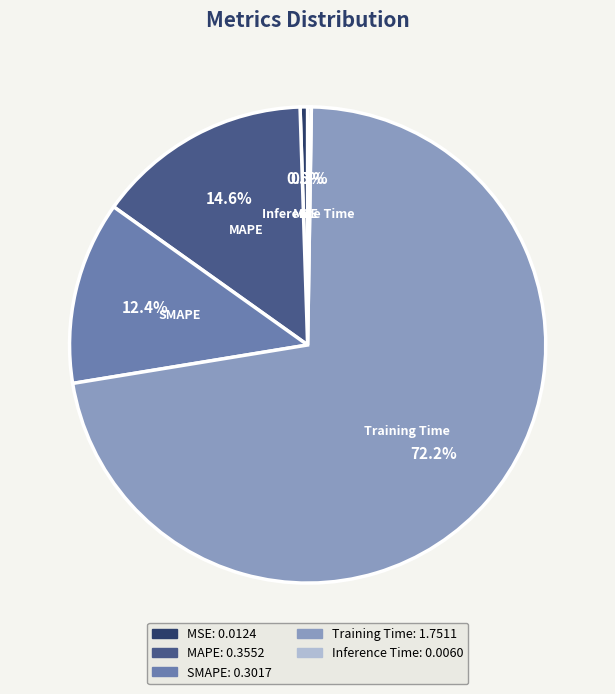

Which category has the biggest portion of the pie?

Training Time